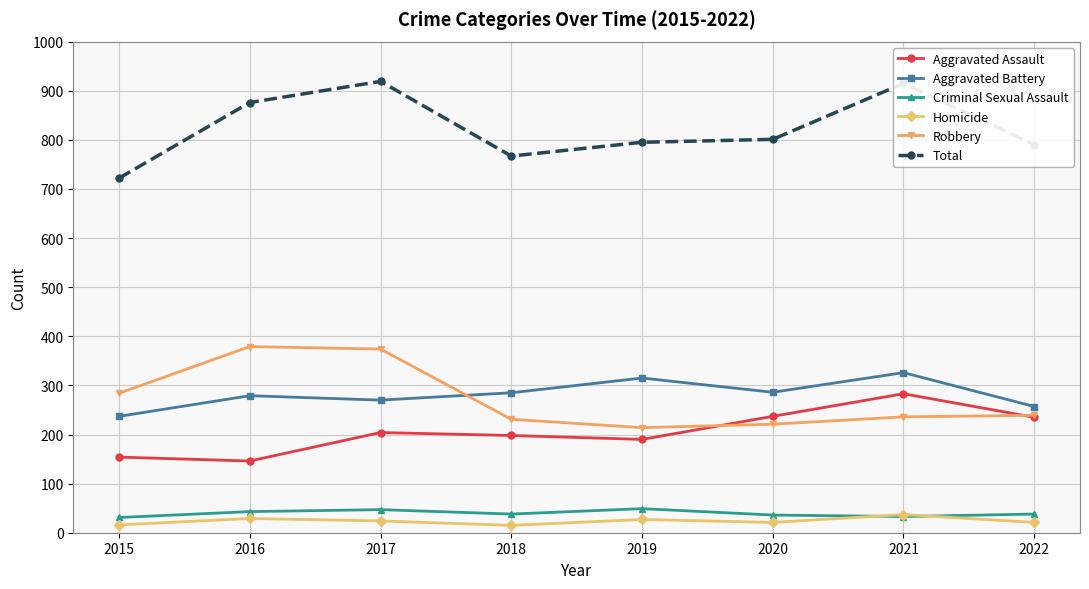

At which label does Homicide first exceed 24?

2016